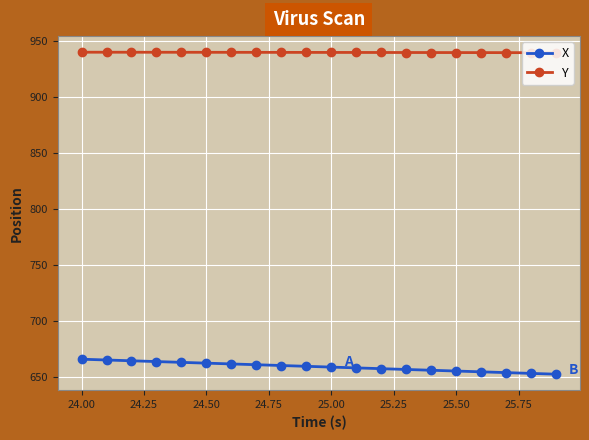

Which series has the largest total across all categories?

Y